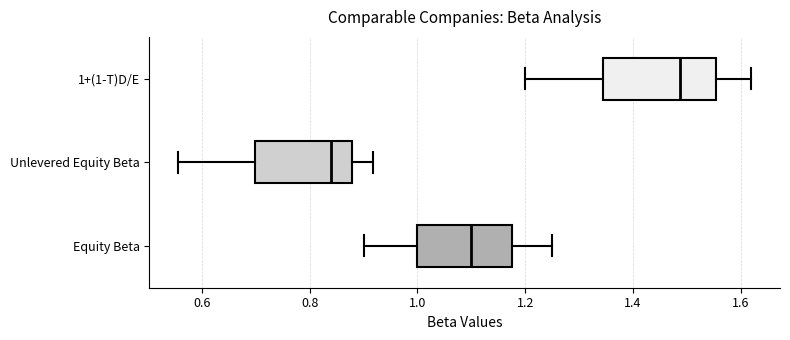

Which box has the furthest to the right median line?

1+(1-T)D/E